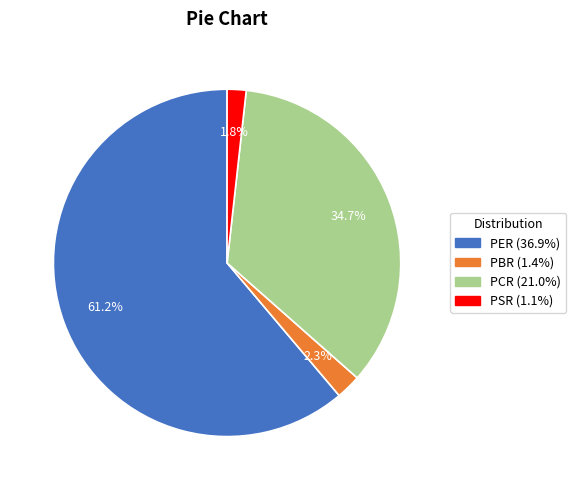

What is the ratio of the value at PCR to the value at PER?

0.6